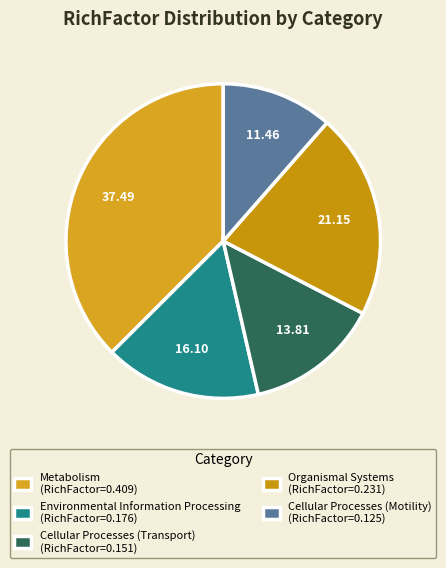

To the nearest percent, what is the average slice percentage?

20%